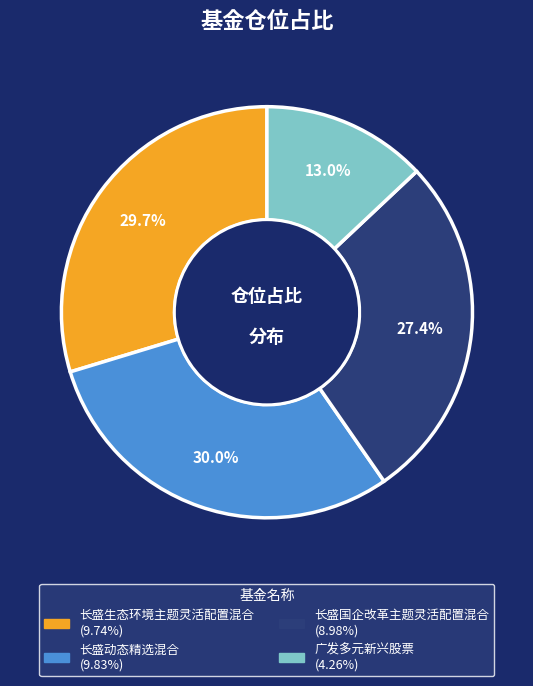

What is the ratio of the value at 长盛生态环境主题灵活配置混合 to the value at 长盛动态精选混合?

1.0